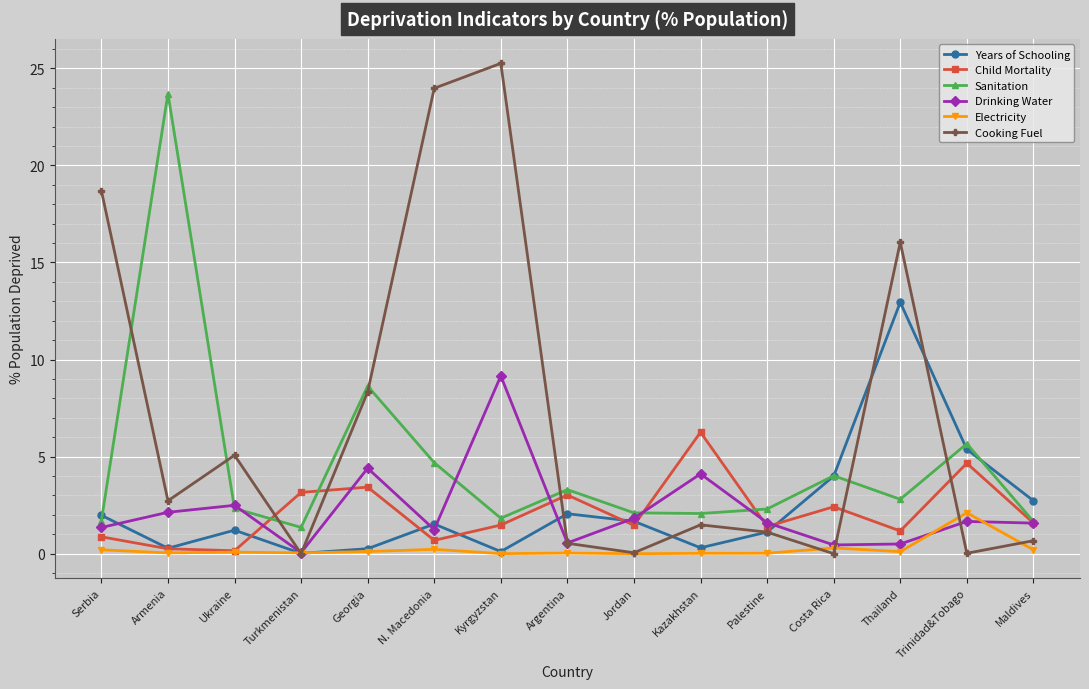

What is the difference between the highest and lowest values at Serbia?

18.5